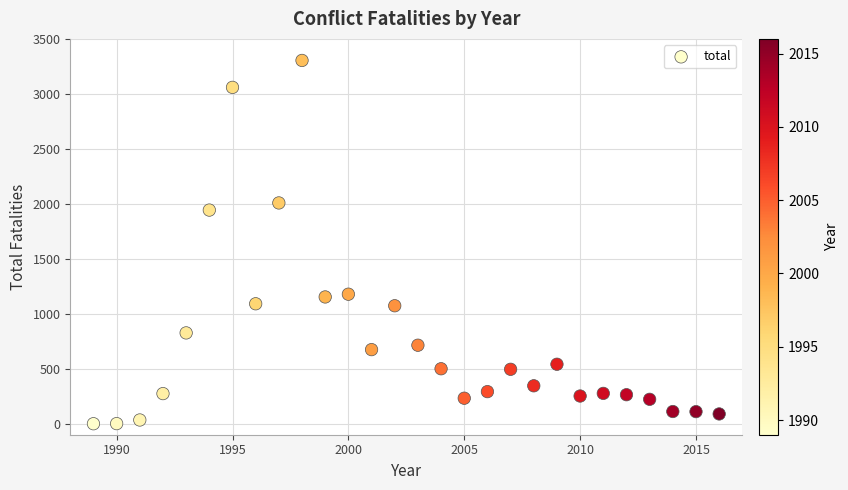

What is the range of Y values (max minus min)?

3304